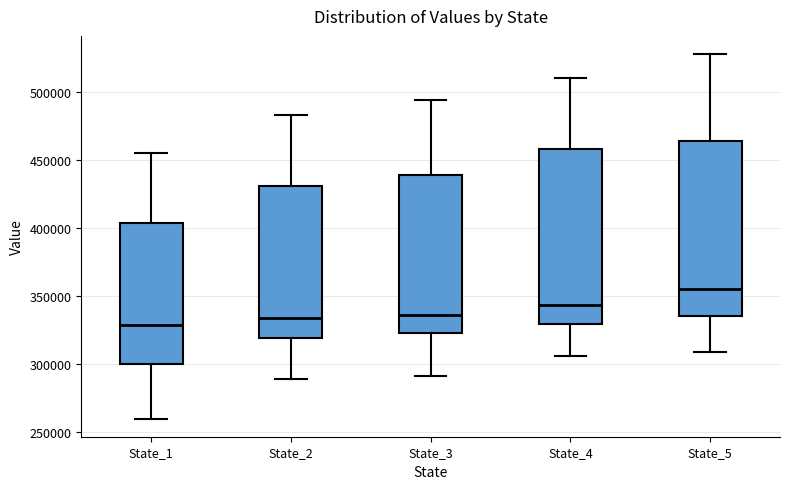

Which box's median line is the highest?

State_5